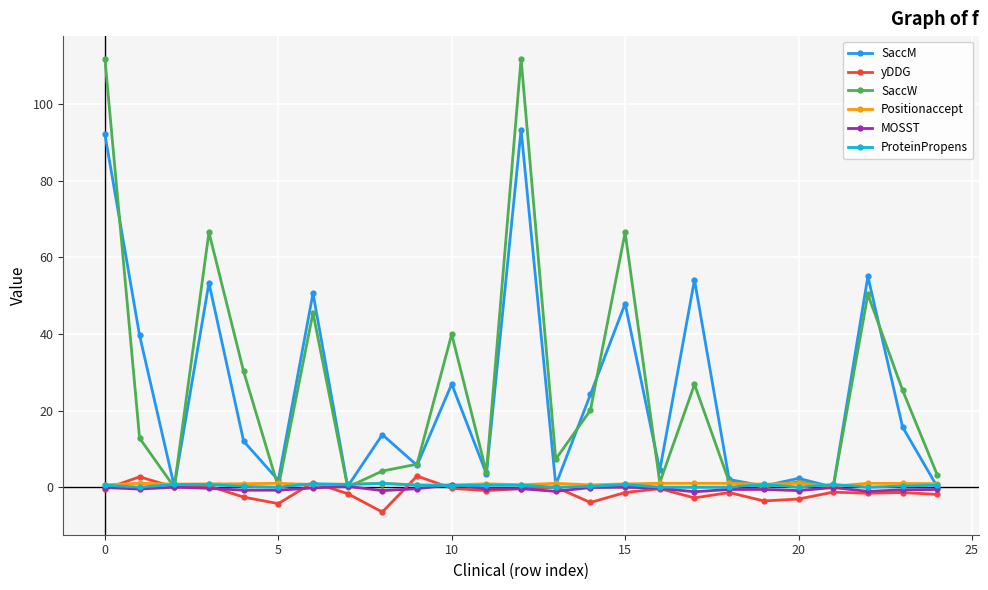

True or false: Positionaccept has more than 2 points higher than both neighbors.

True